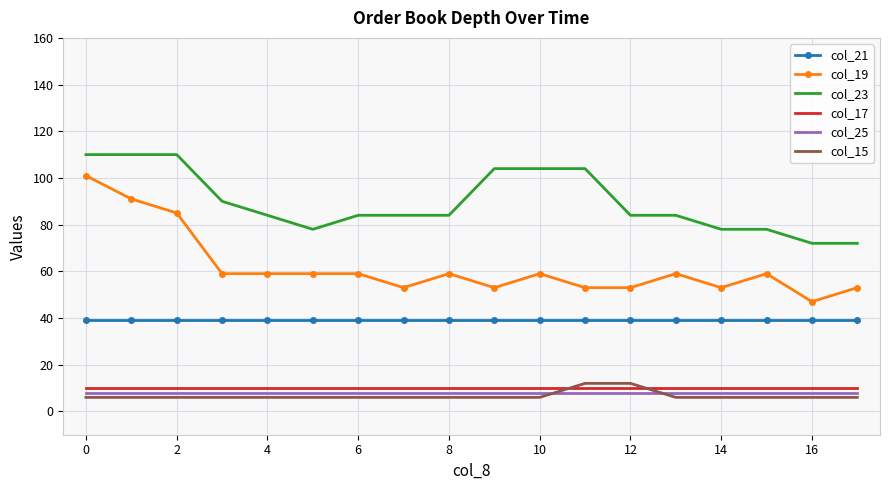

What is the lowest value of the col_19 series?

47